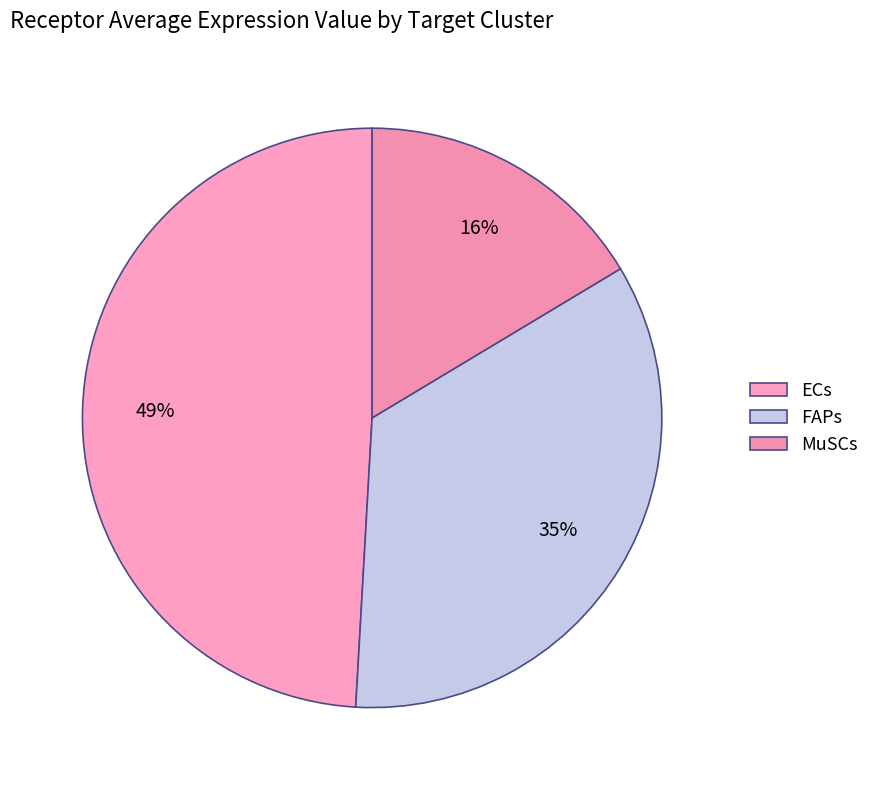

Is the sum of FAPs and MuSCs greater than half?

Yes